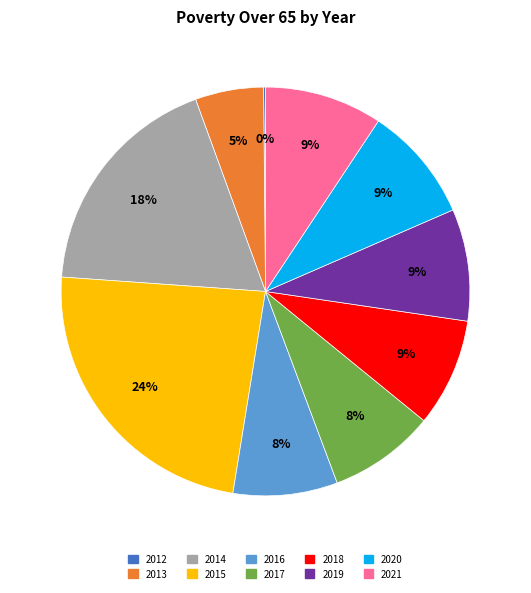

The 2015 slice represents 24% of the pie. True or false?

True